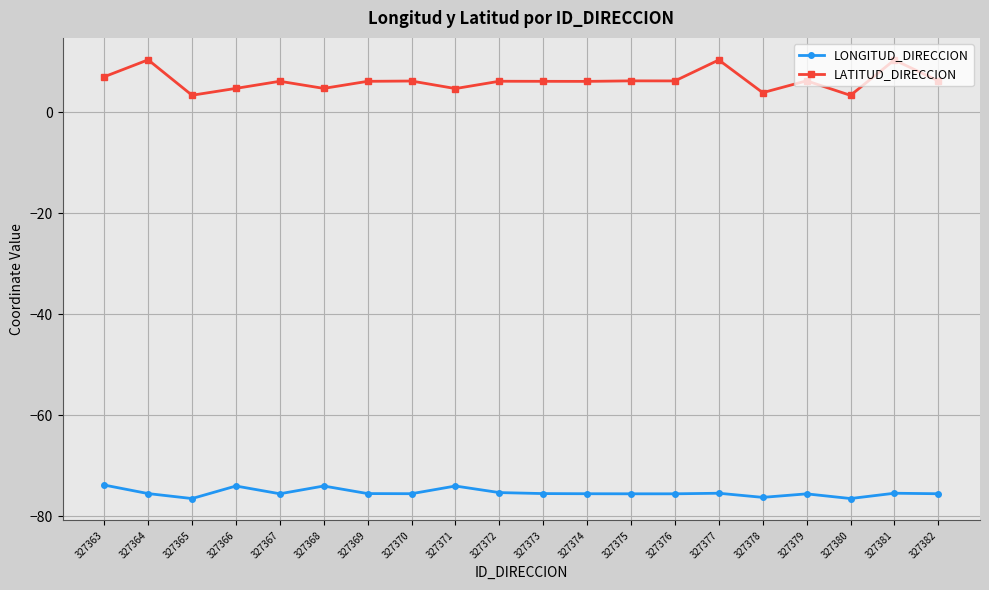

What is the difference between the highest and lowest values at 327371?

78.8